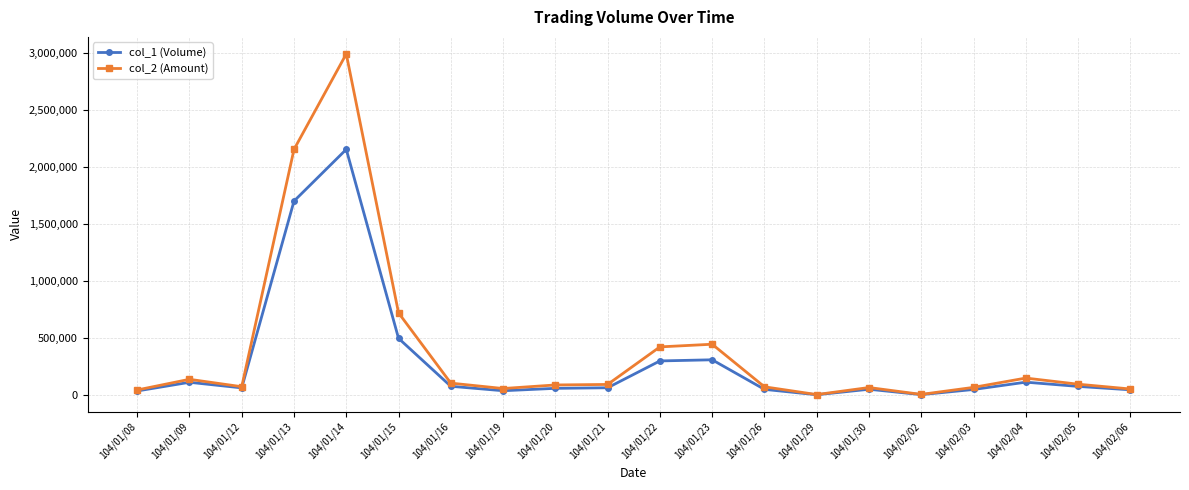

How many lines are shown in the chart?

2